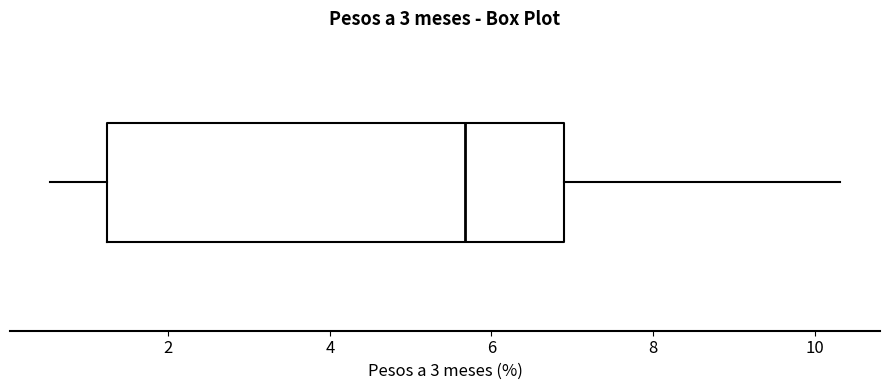

Where does the left whisker of the box end on the x-axis? The values are not printed on the chart, so give them approximately, as read against the axis.

0.6